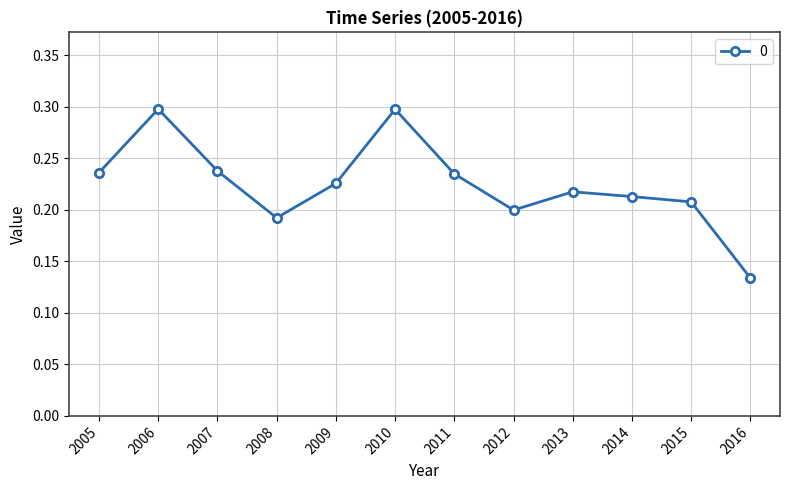

Is this an area chart (filled region under the line)?

No